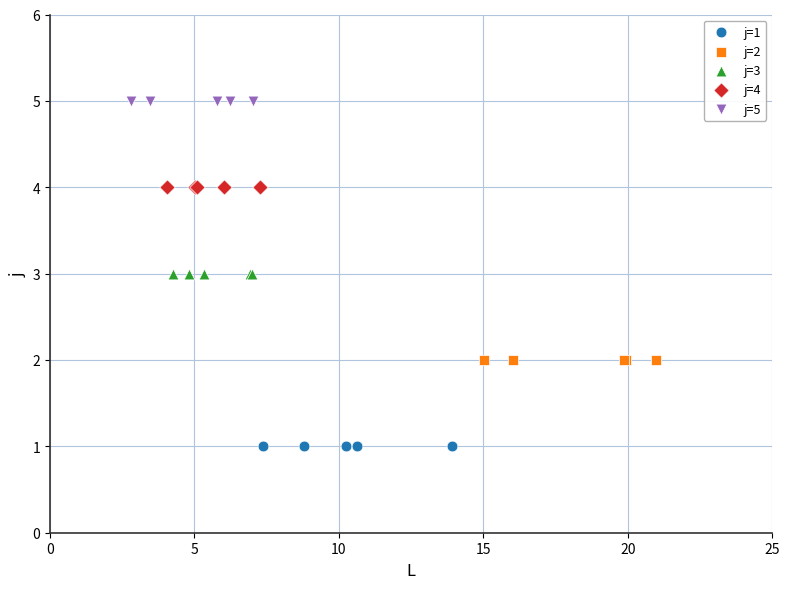

Which series reaches the minimum Y coordinate?

j=1